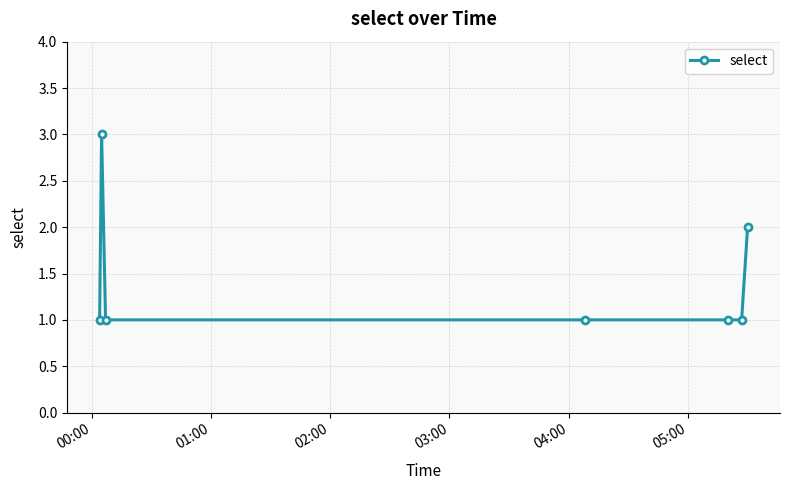

Reading right to left, list all the values displayed in this chart.

2	1	1	1	1	3	1